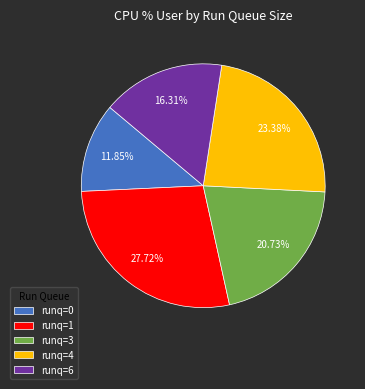

Count the number of slices in the pie.

5